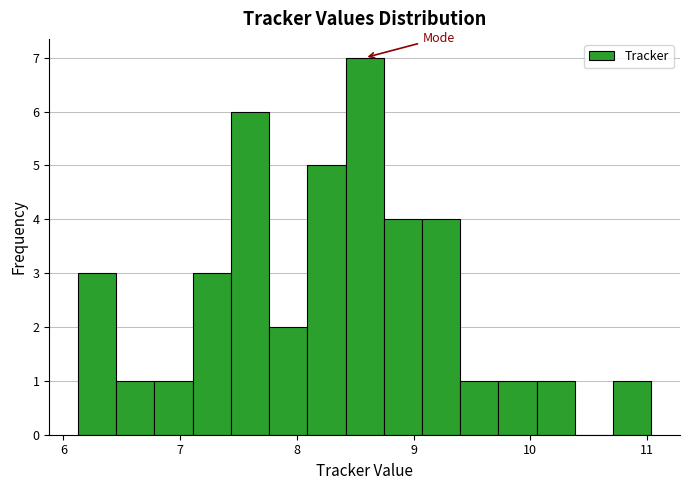

Read against the x-axis, roughly where is the centre of the tallest bar?

8.6